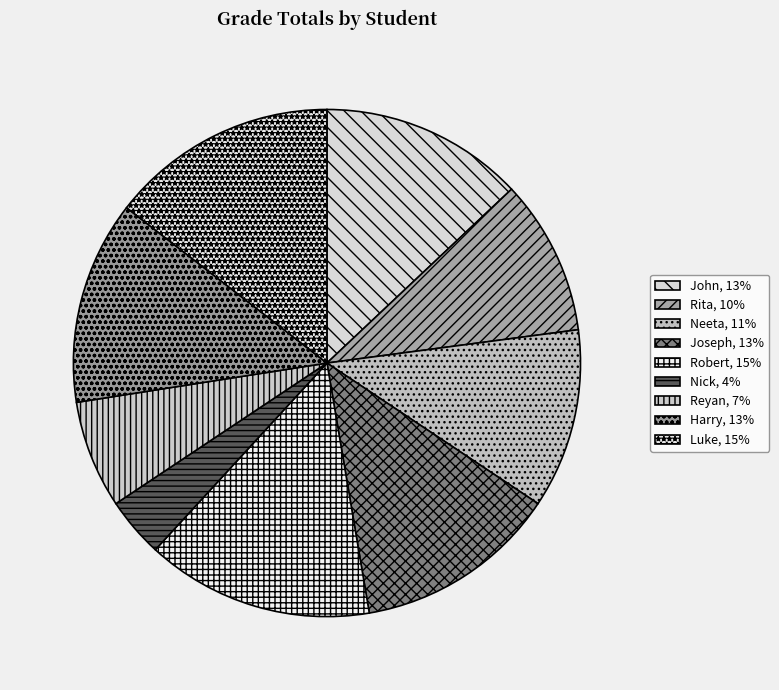

How many segments does this pie chart have?

9